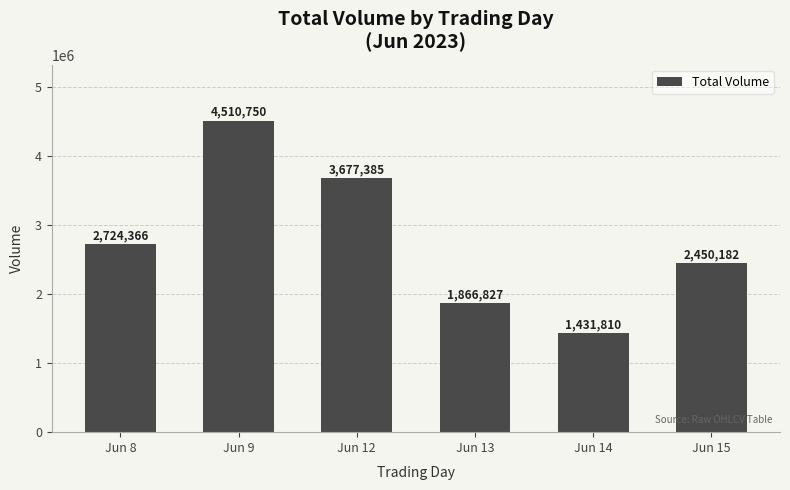

The chart shows a value of 1184087 at Jun 8. True or false?

False